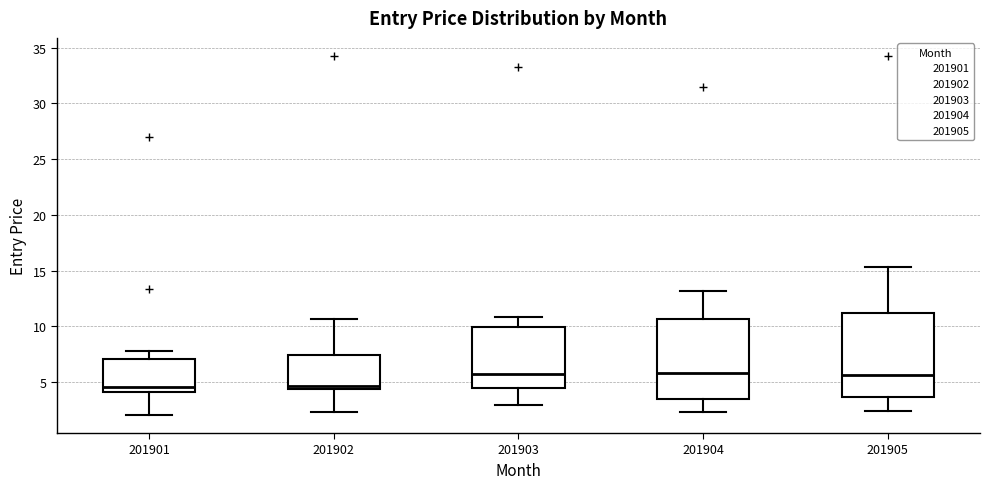

Where does the lower whisker of the box at x = 201903 end on the y-axis? The values are not printed on the chart, so give them approximately, as read against the axis.

3.0